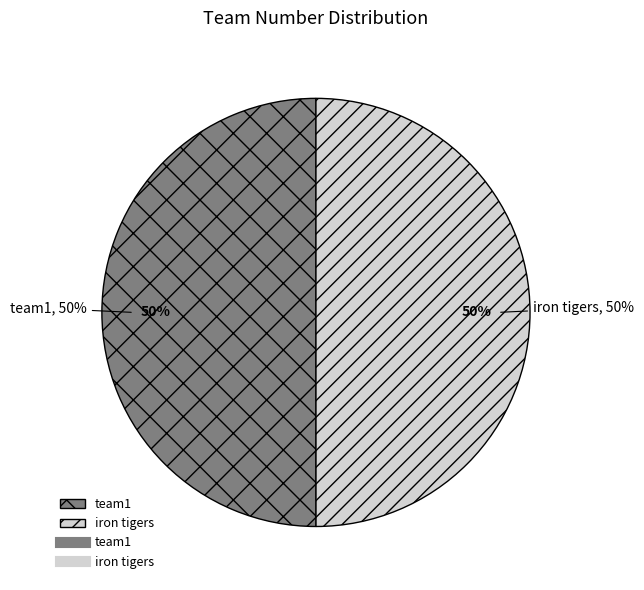

What is the ratio of the value at team1 to the value at iron tigers?

1.0